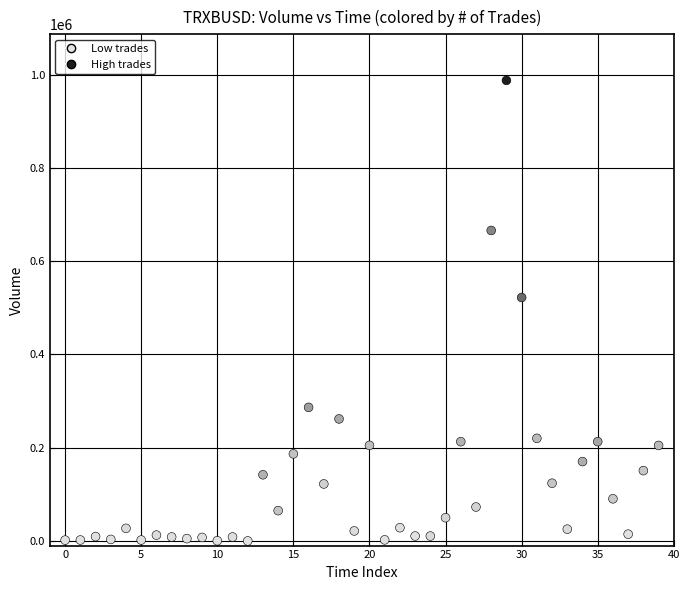

What Y value in the scatter plot is closest to 493811?

522051